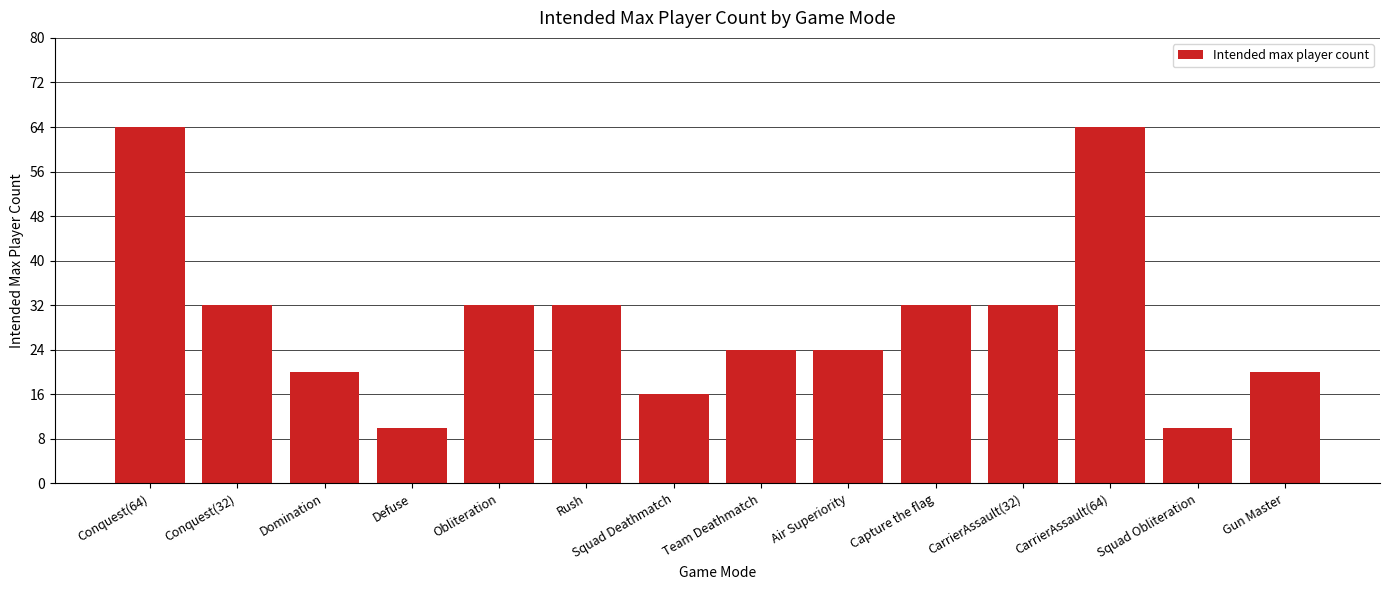

What is the maximum value shown in the chart?

64